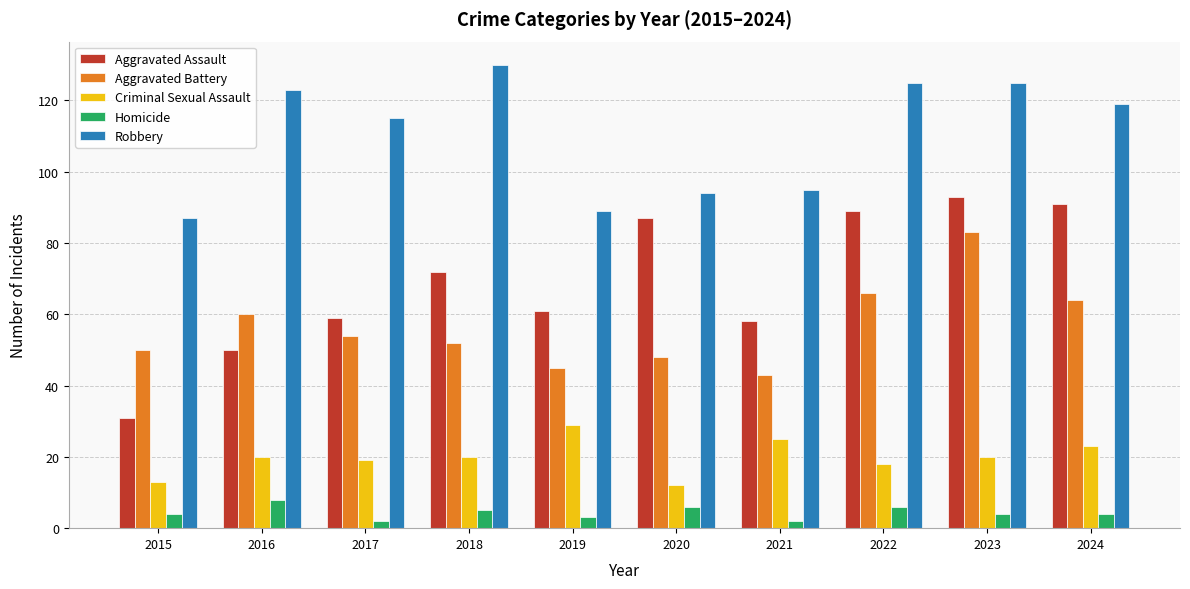

At which label is Robbery closest to 108?

2017